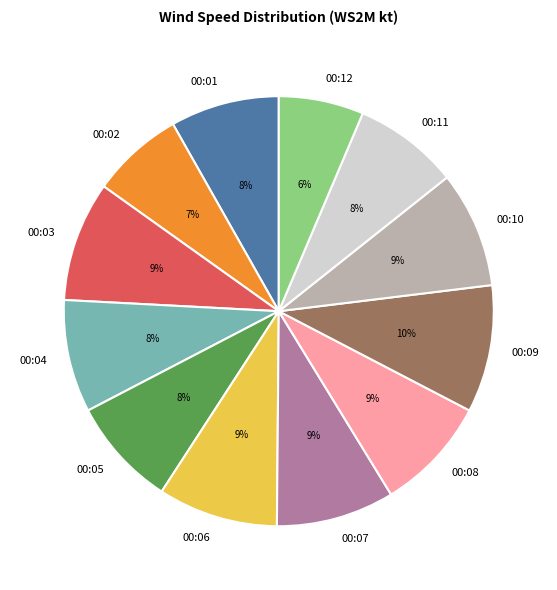

To the nearest percent, what is the average slice percentage?

8%